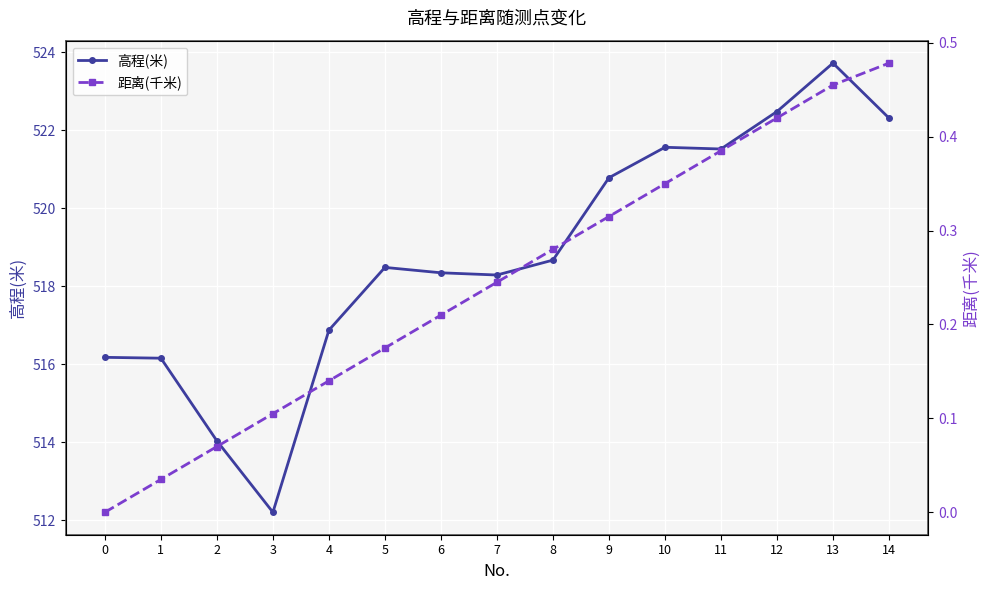

At which category does the chart reach its peak across all series?

13